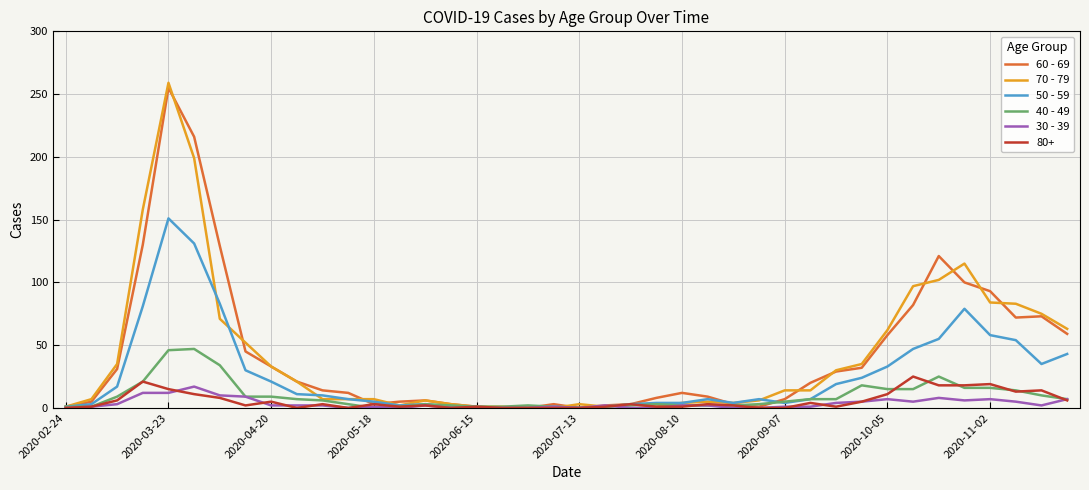

Which series has the widest spread of values?

70 - 79